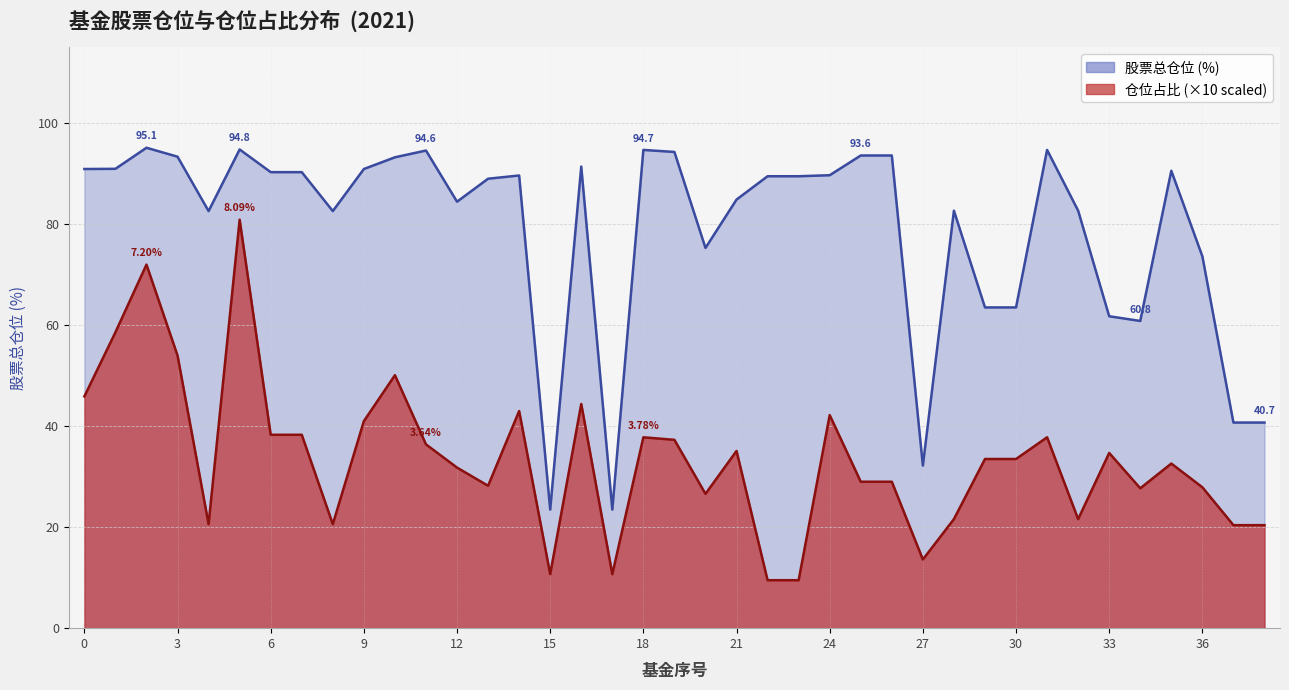

What is the difference between the maximum and minimum values in the 股票总仓位 series?

71.7